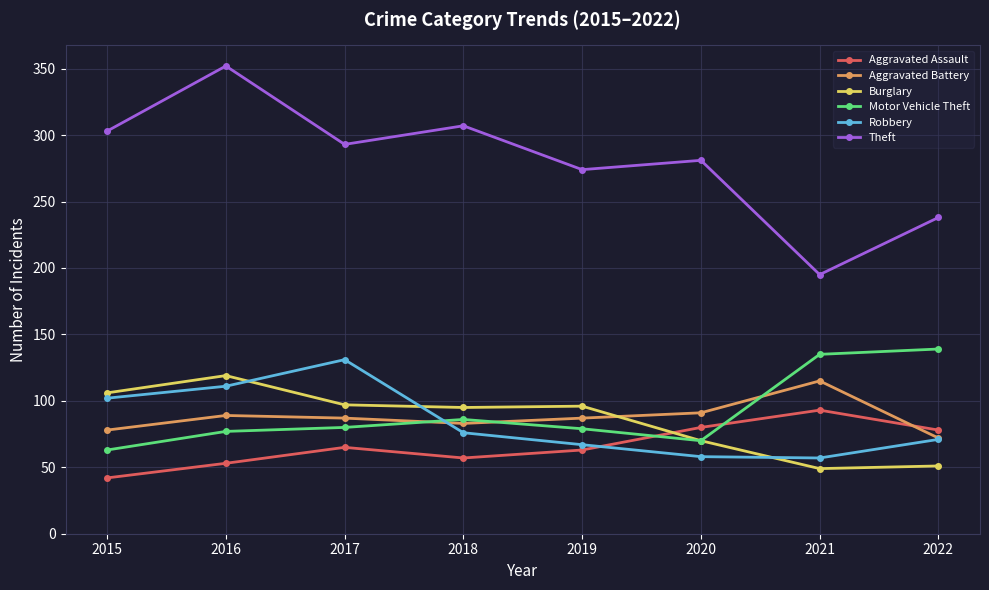

True or false: Burglary and Theft intersect in this chart.

False